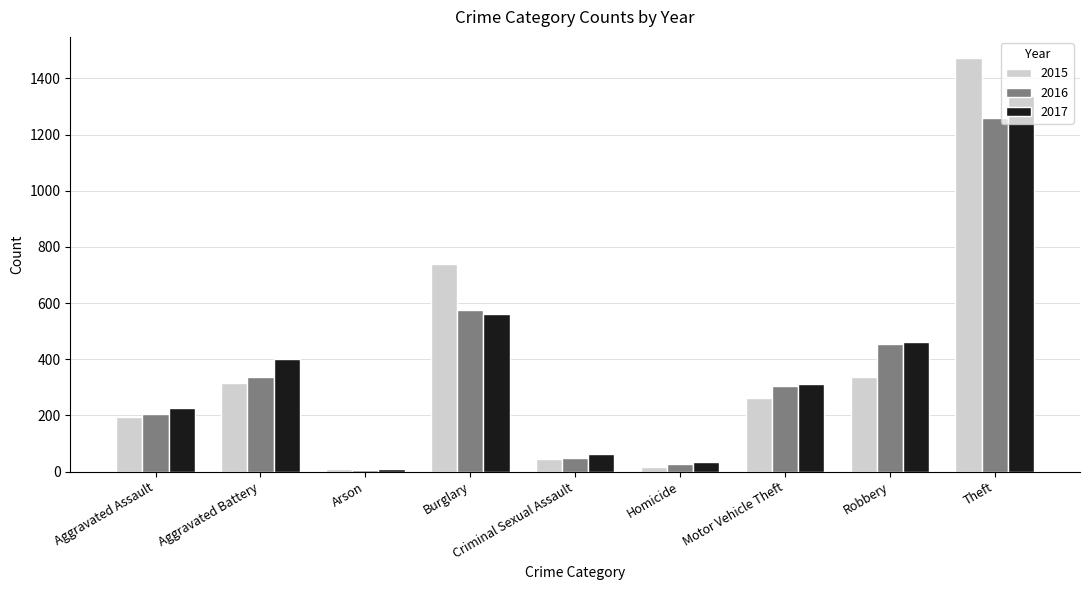

What is the label of the 8th bar from the left?

Robbery